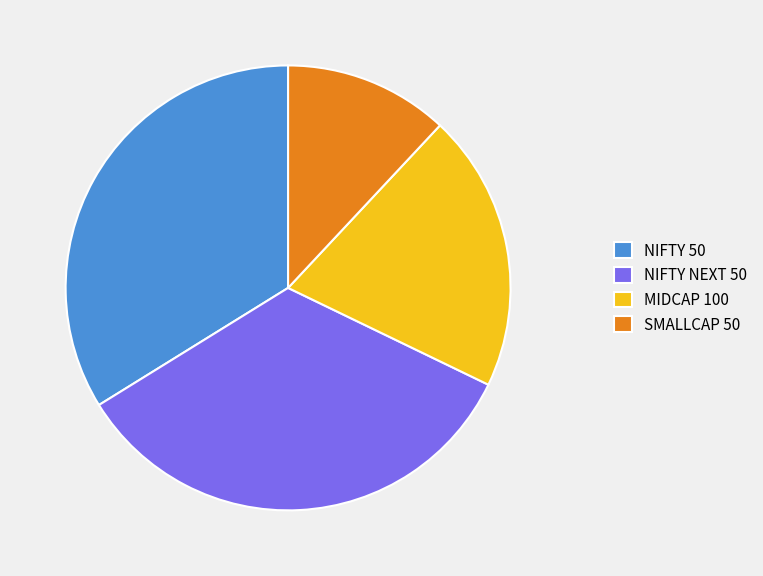

Does any single category account for the majority?

No